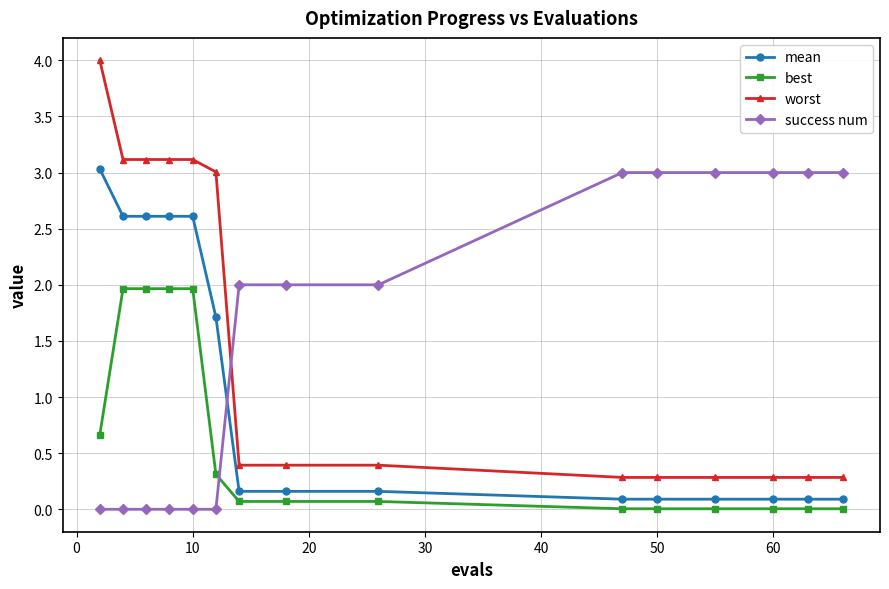

What is the average value of the mean series?

1.1